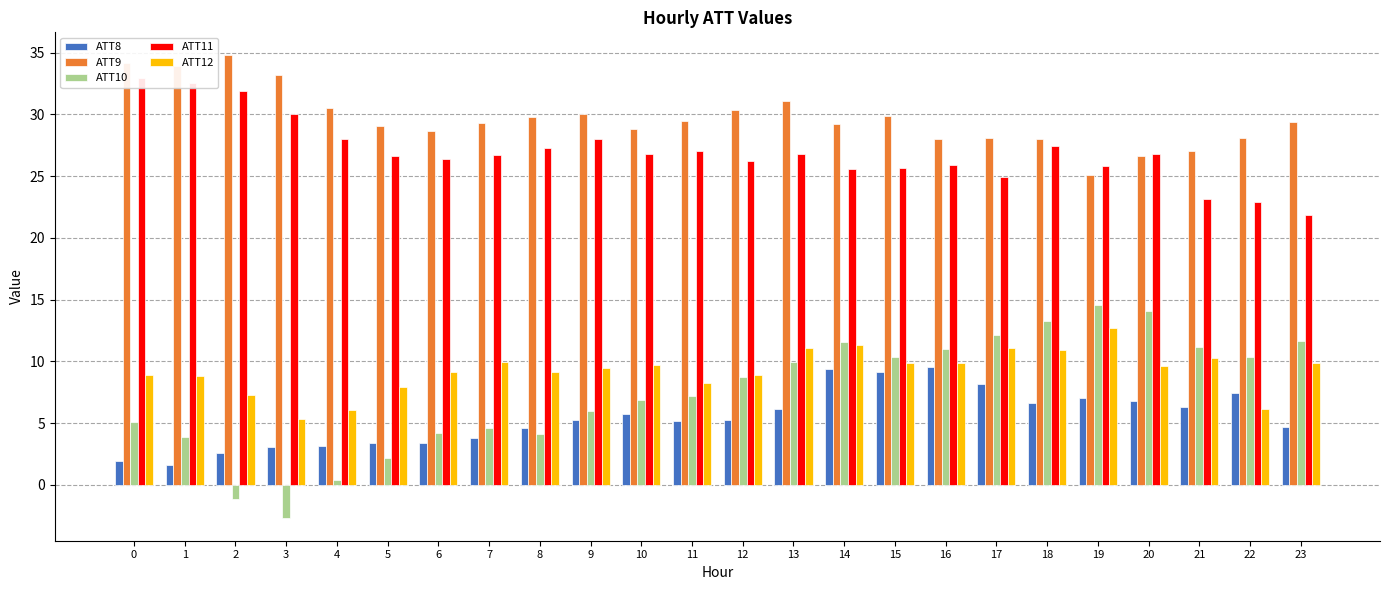

What is the sum of all ATT8 values?

130.2